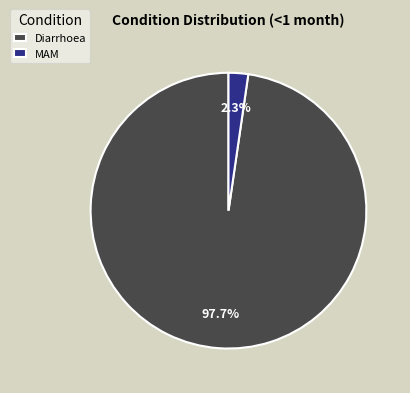

The Diarrhoea slice represents 98% of the pie. True or false?

True